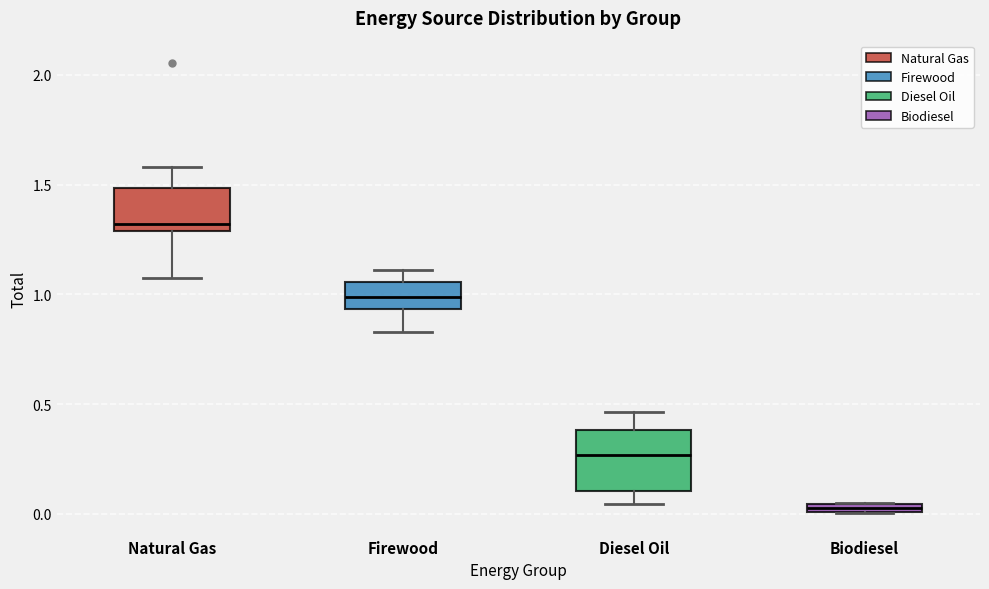

Which box is the tallest, from its lower edge to its upper edge?

Diesel Oil